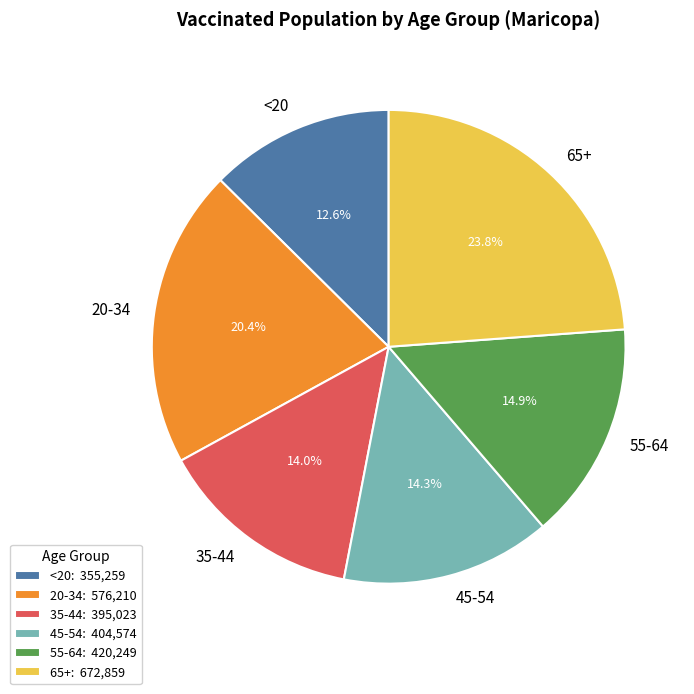

What portion of the pie excludes 45-54?

85.7%